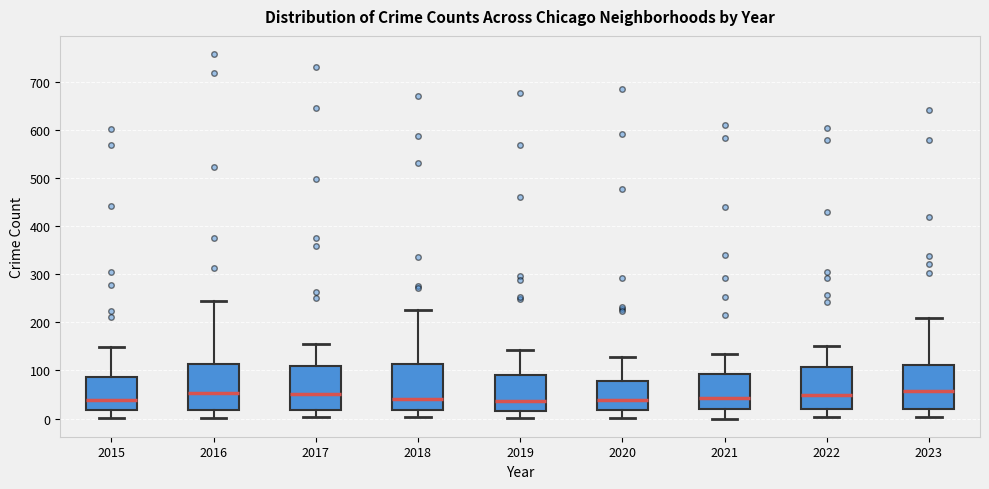

Reading left to right, transcribe this box plot: for each box, give where its median line is, the range the box spans, and where its two whiskers end, as read against the y-axis. The values are not printed on the chart, so give them approximately, as read against the axis.

2015: median 40, box 20 to 90, whiskers 0 to 150
2016: median 50, box 20 to 110, whiskers 0 to 240
2017: median 50, box 20 to 110, whiskers 0 to 150
2018: median 40, box 20 to 110, whiskers 0 to 230
2019: median 40, box 20 to 90, whiskers 0 to 140
2020: median 40, box 20 to 80, whiskers 0 to 130
2021: median 40, box 20 to 90, whiskers 0 to 130
2022: median 50, box 20 to 110, whiskers 0 to 150
2023: median 60, box 20 to 110, whiskers 0 to 210